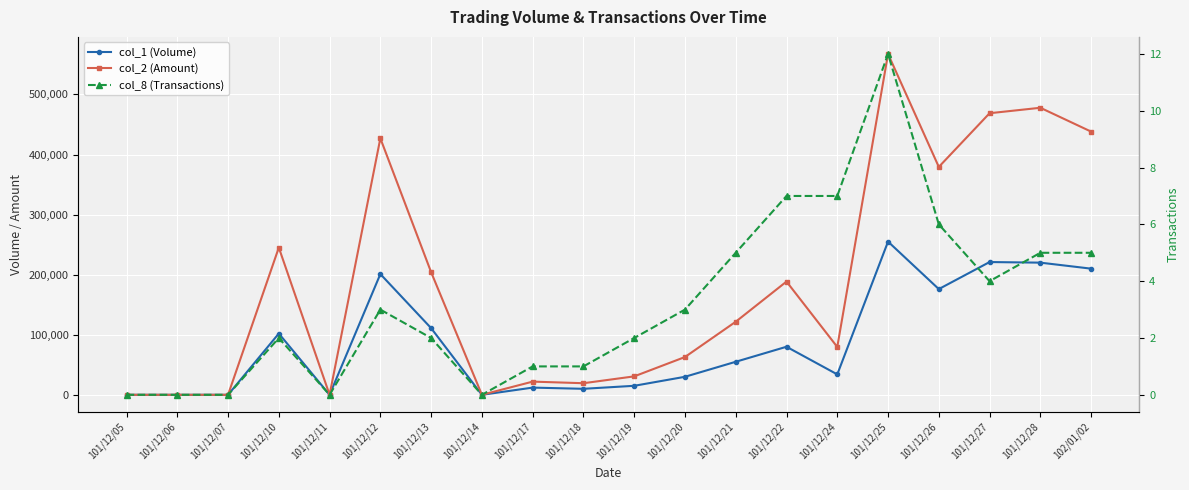

What is the average value of the col_1 (Volume) series?

86600